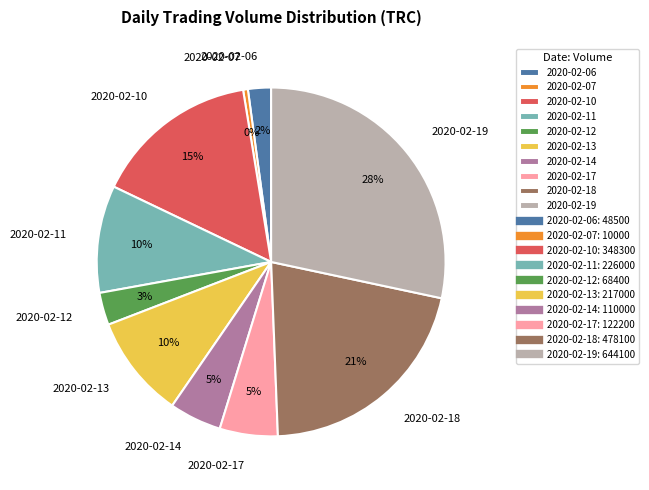

Which has a higher value, 2020-02-12 or 2020-02-18?

2020-02-18